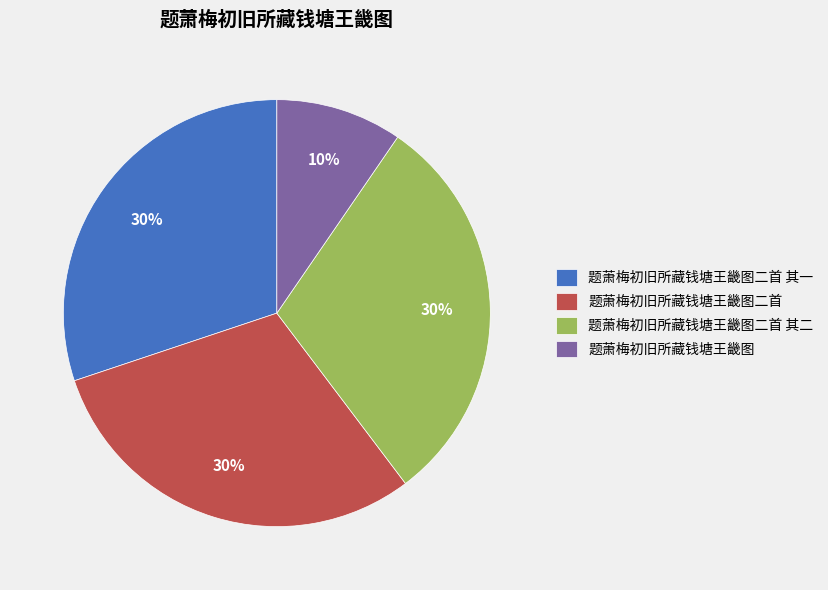

Does 题萧梅初旧所藏钱塘王畿图 account for over 50% of the chart?

No